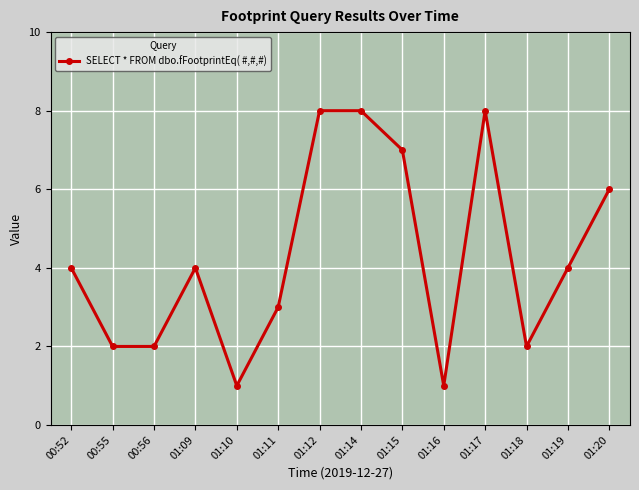

Which has a higher value, 01:17 or 01:16?

01:17